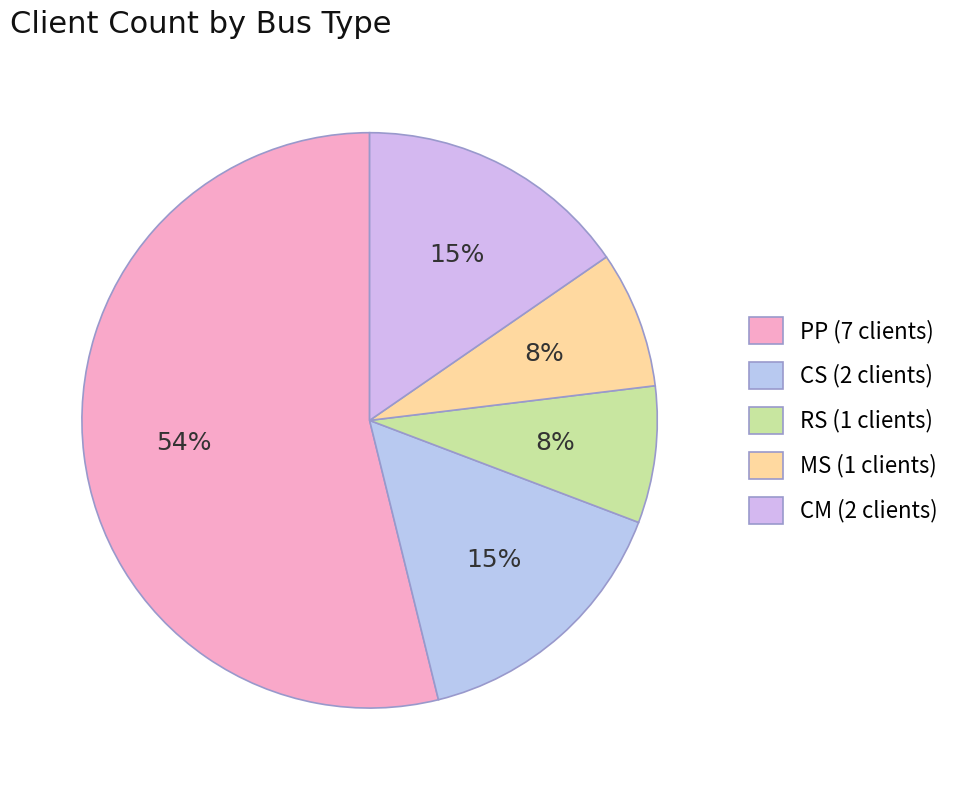

Count the number of slices in the pie.

5